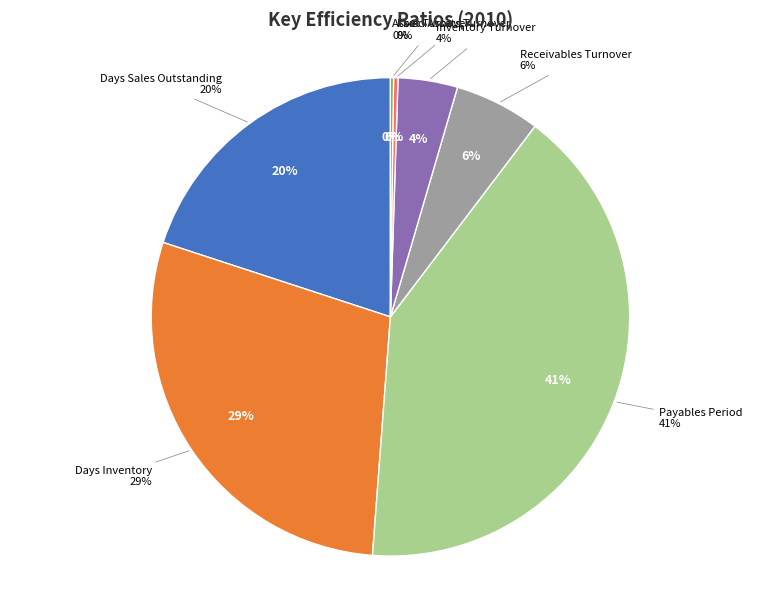

To the nearest percent, what percentage of the pie is Days Sales Outstanding?

20%